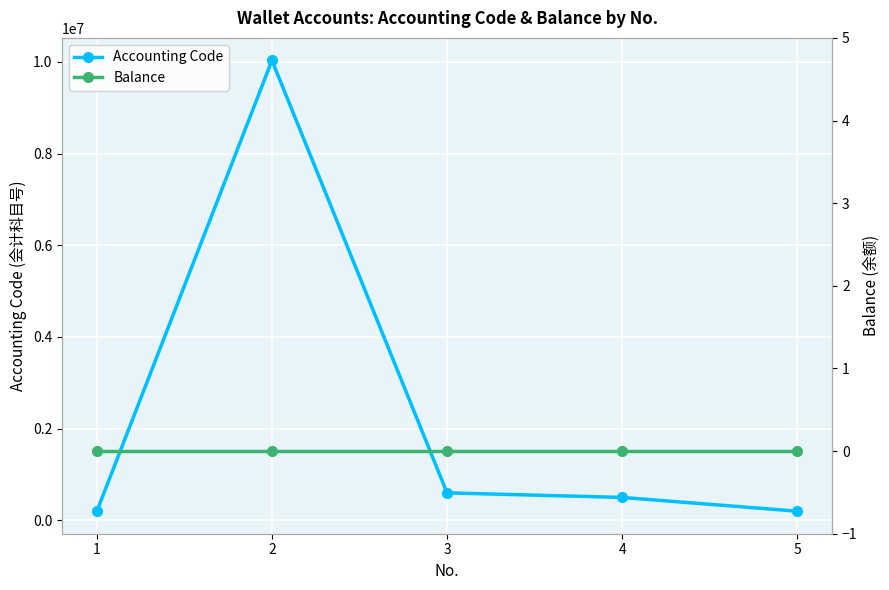

Reading left to right, list all the values displayed in this chart.

Accounting Code: 200210	10030201	600103	500204	200309
Balance: 0	0	0	0	0